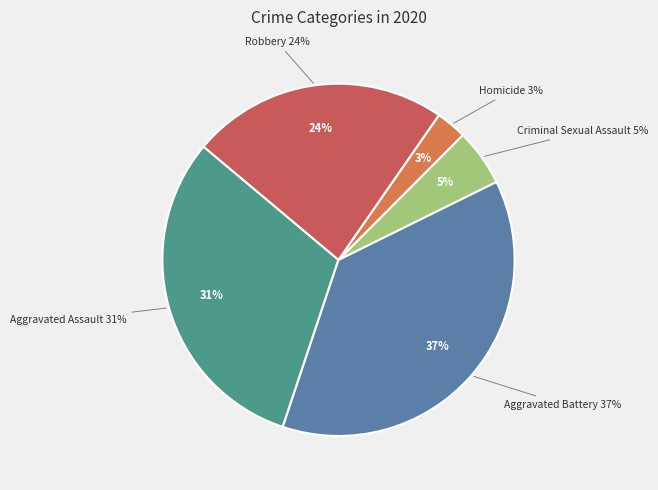

To the nearest percent, what is the combined percentage of Aggravated Battery and Robbery?

61%